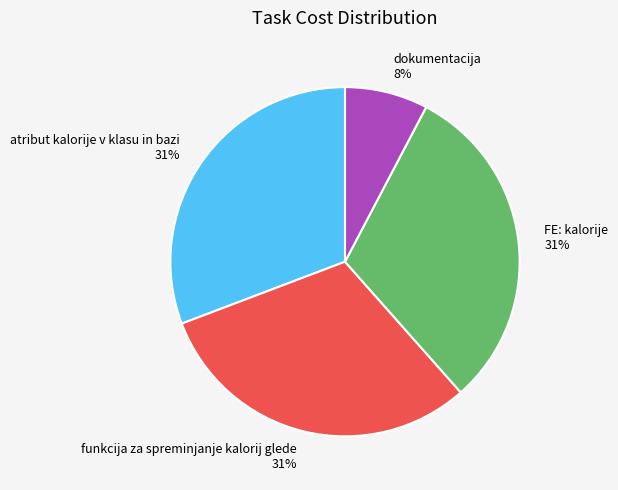

What percentage is the dokumentacija slice, to the nearest percent?

8%